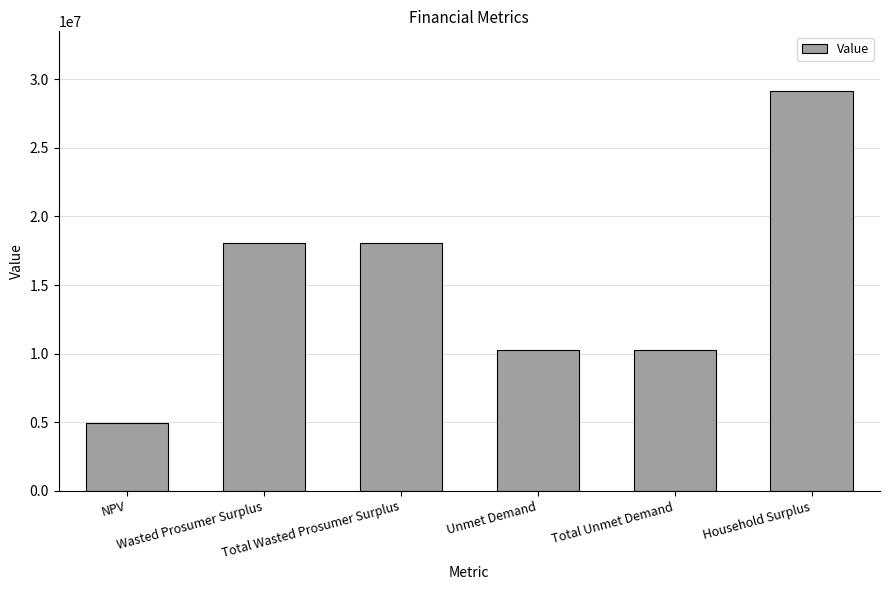

True or false: the data shows 10285071.6 at Total Unmet Demand.

True